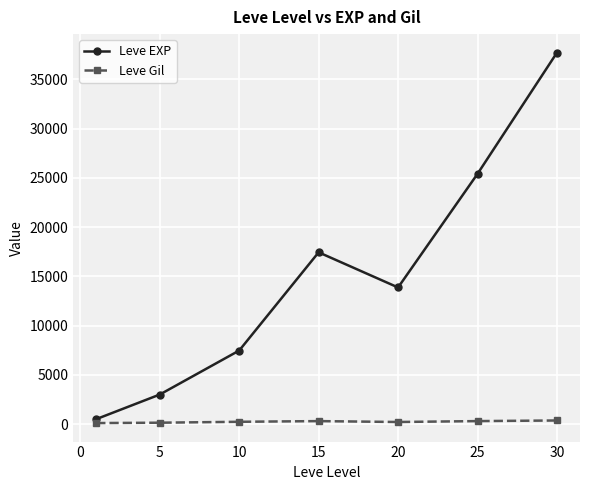

List the series in order of their peak value, highest first.

Leve EXP, Leve Gil